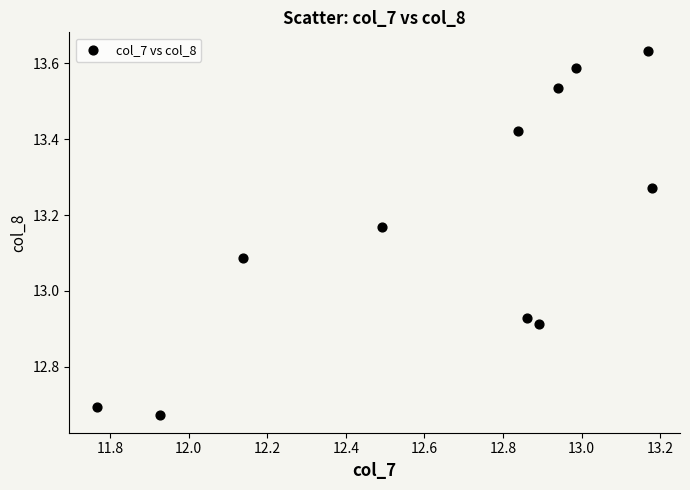

What is the range of X values (max minus min)?

1.4